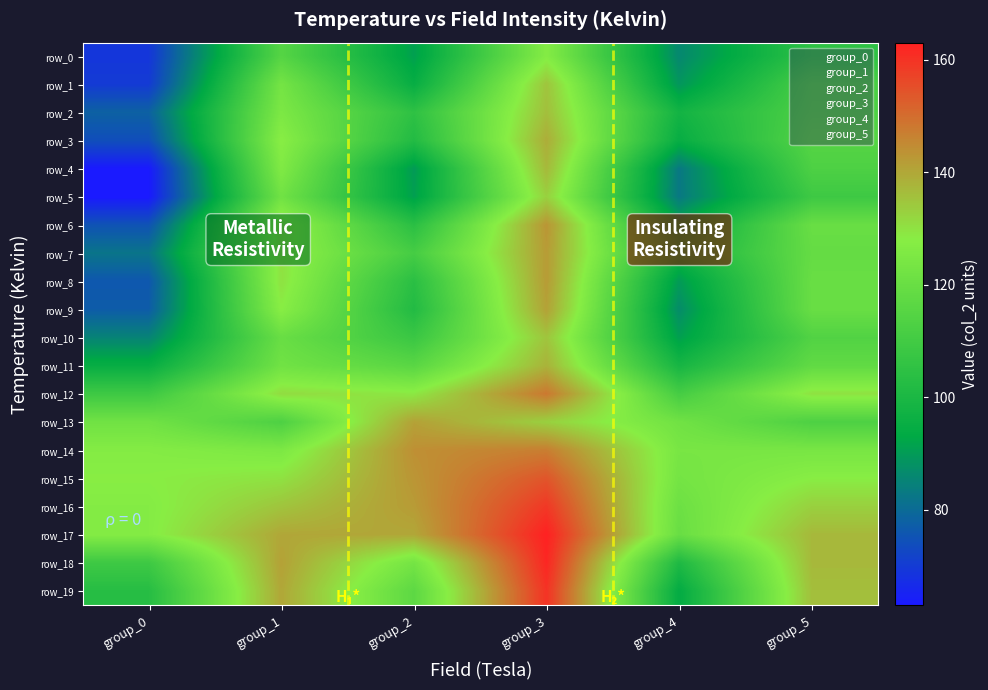

What is the sum of all 4 values?

2008